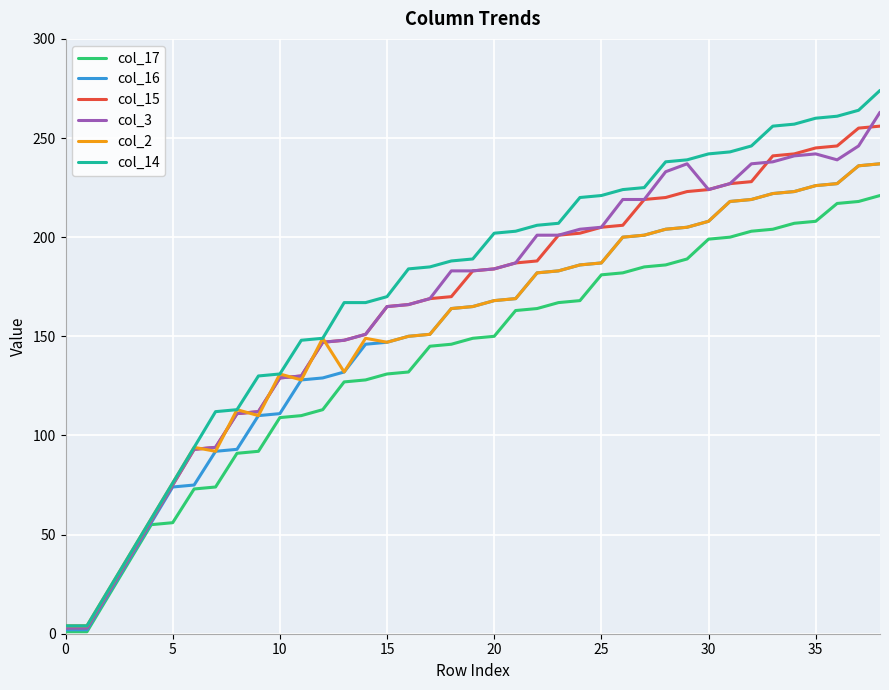

Count the number of categories in the chart.

39